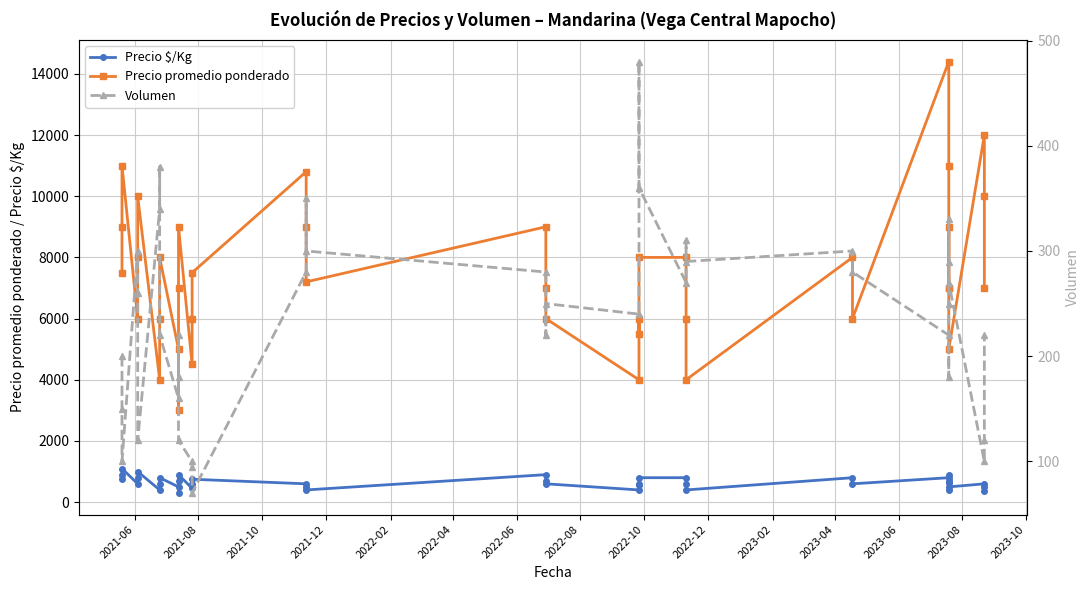

What are all the series names shown in the legend?

Precio $/Kg, Precio promedio ponderado, Volumen